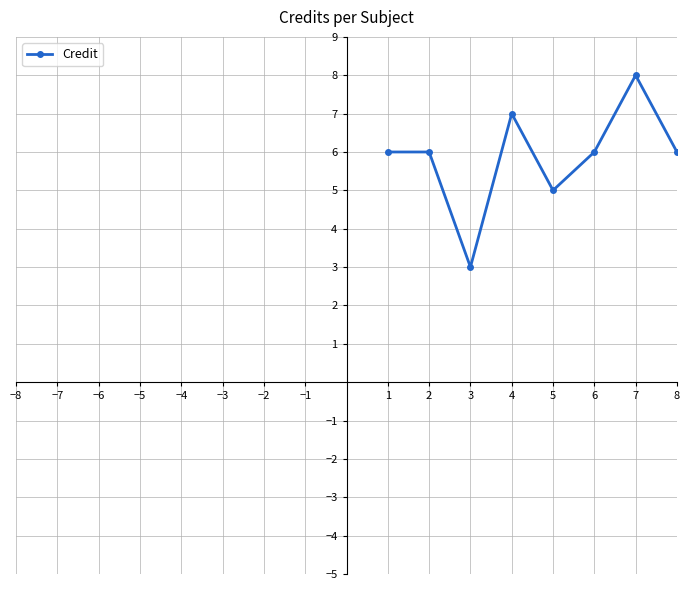

The value at 2 is 2. True or false?

False